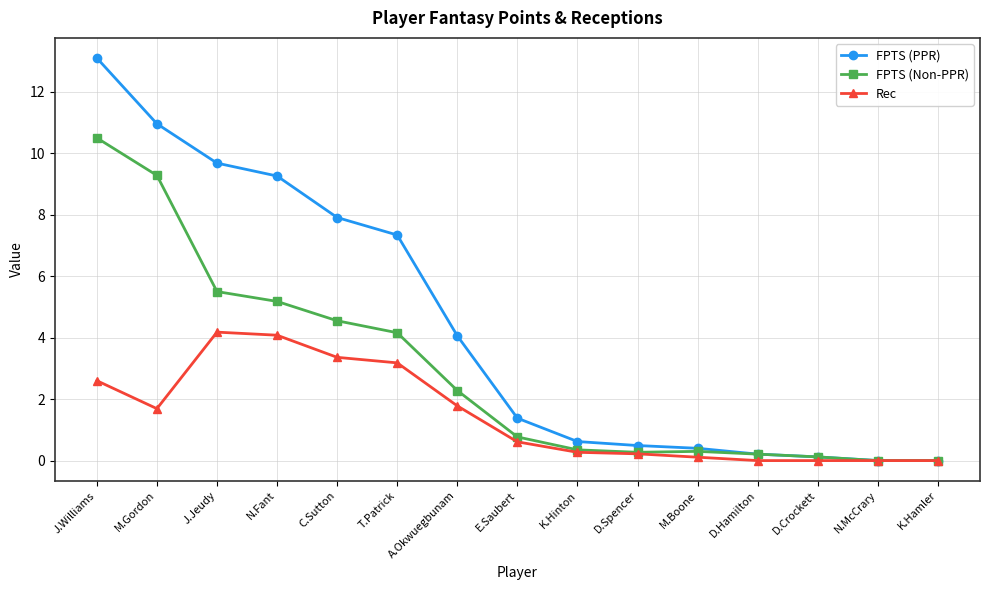

Rank the series by their average value, from lowest to highest.

Rec, FPTS (Non-PPR), FPTS (PPR)